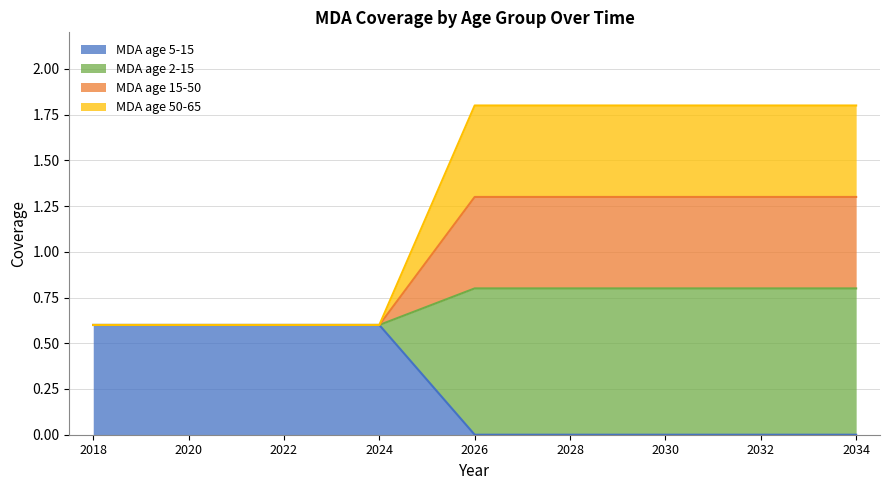

What value does the MDA age 5-15 series have at 2022?

0.6